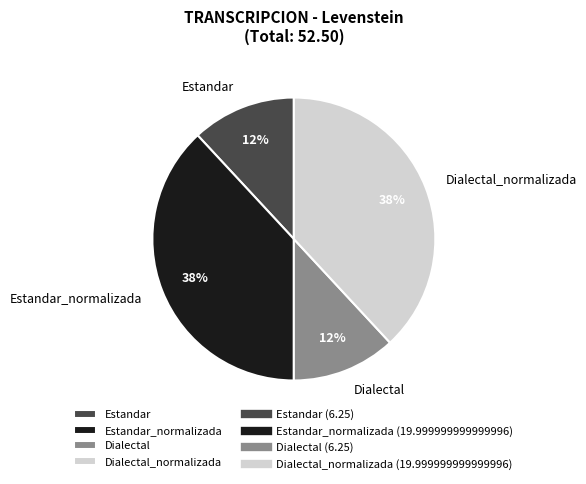

To the nearest percent, what portion does Dialectal_normalizada represent?

38%